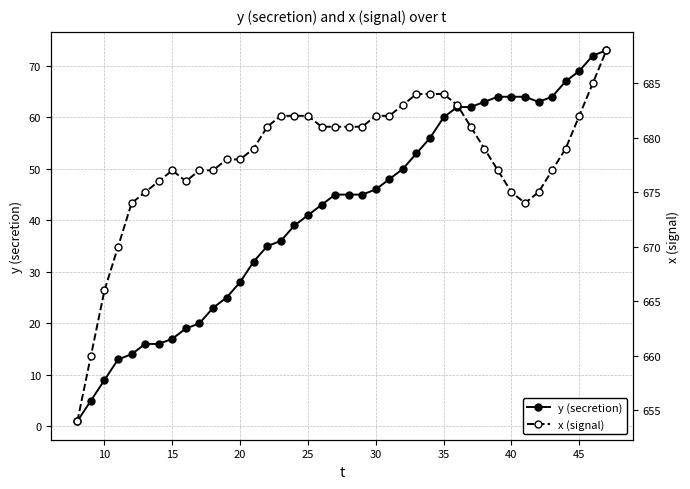

What is the highest value of the y (secretion) series?

73